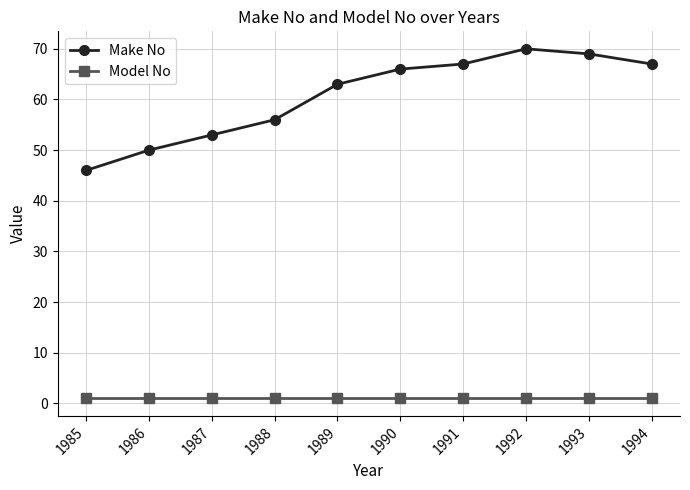

What is the lowest value of the Make No series?

46